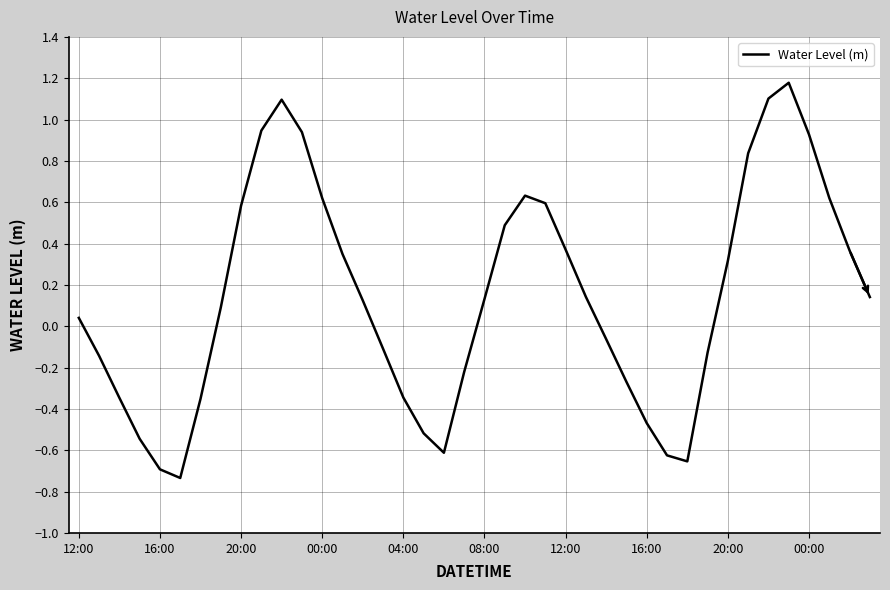

What is the difference between the maximum and minimum values?

1.9